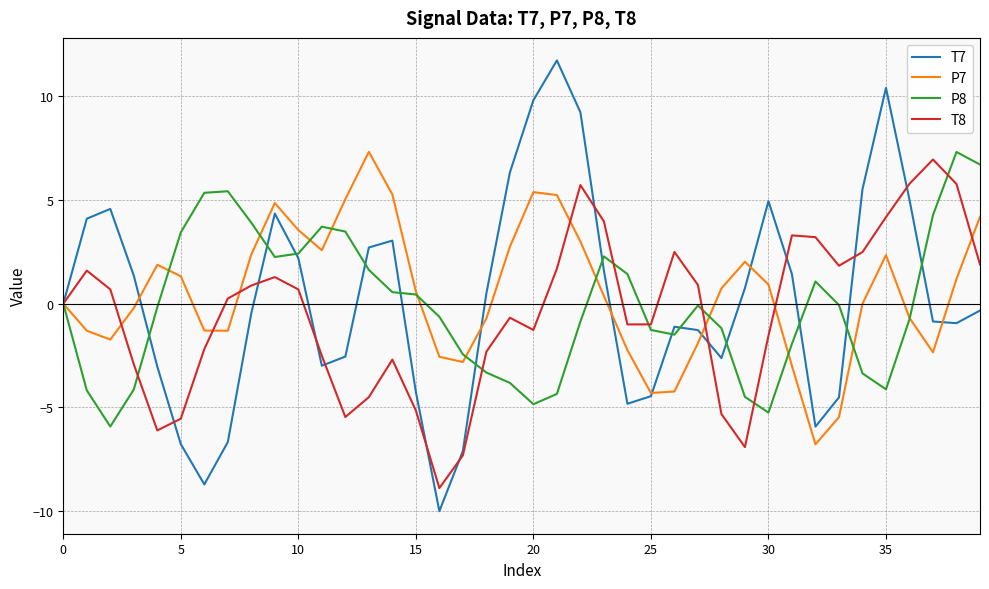

What is the minimum value shown in the chart?

-10.0